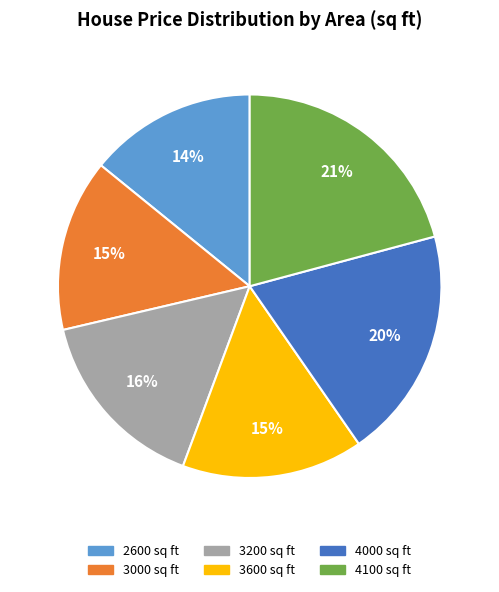

How many slices are in this pie chart?

6